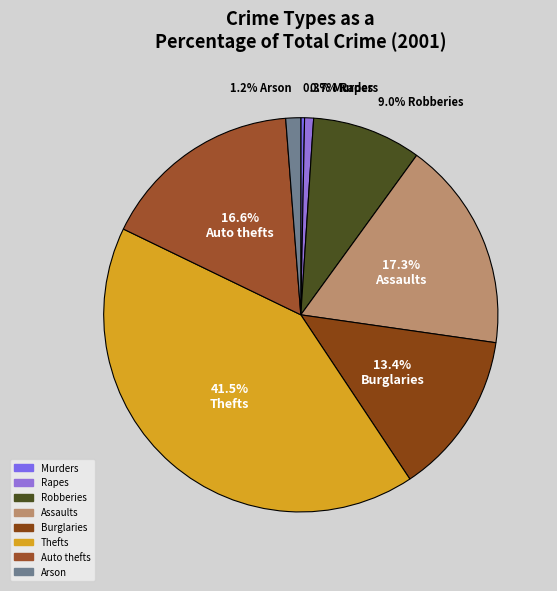

How many slices are in this pie chart?

8